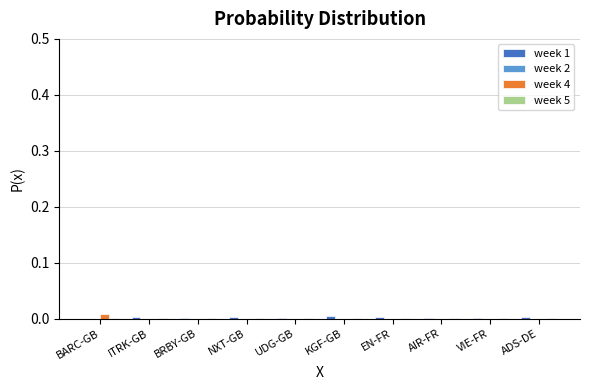

True or false: week 4 has a value of 0.0 at NXT-GB.

True